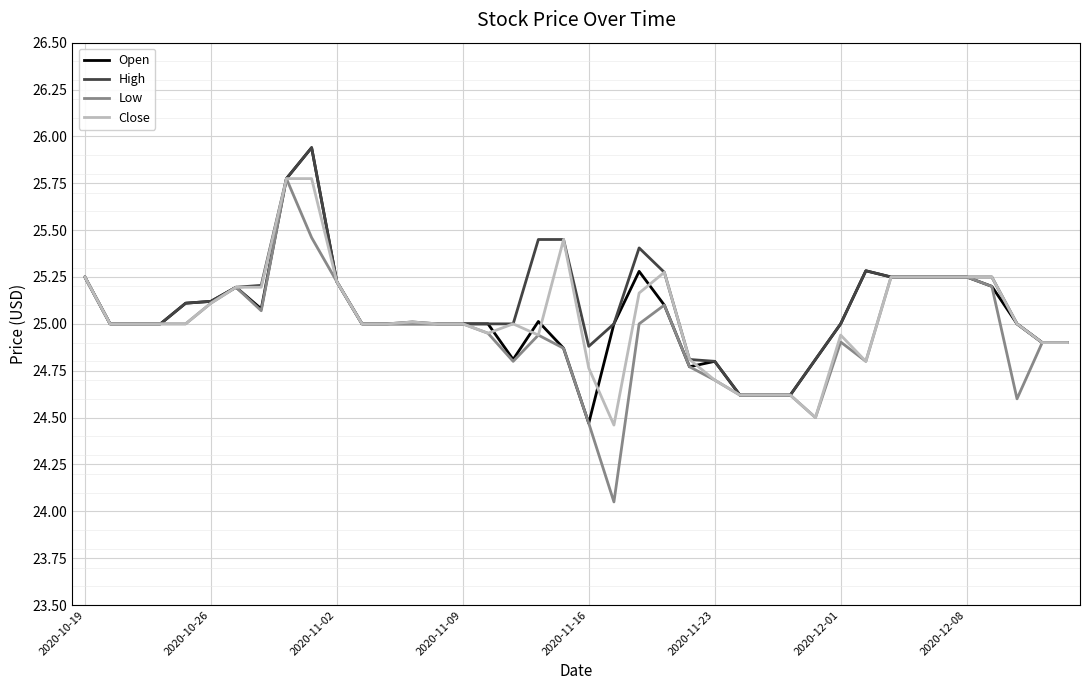

True or false: High and Low intersect in this chart.

False